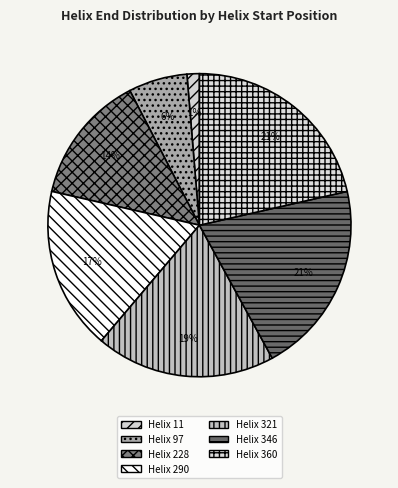

To the nearest percent, what is the average slice percentage?

14%